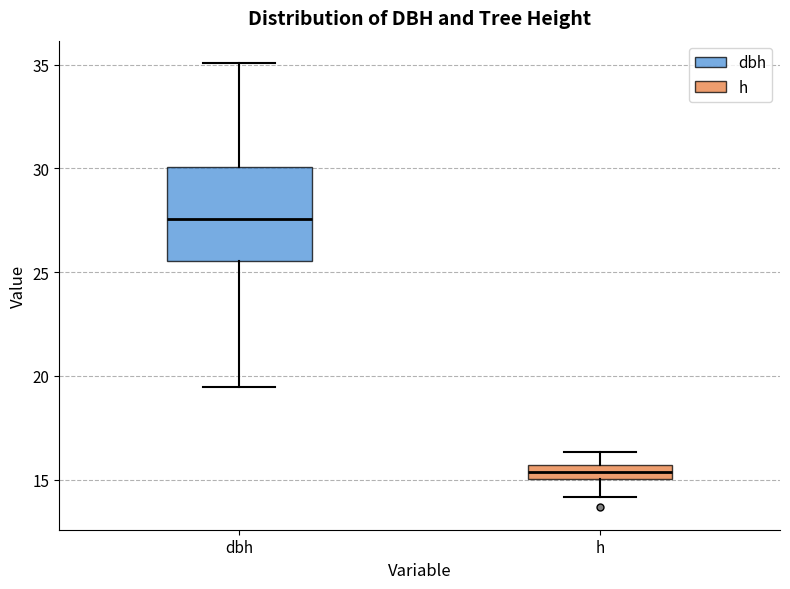

Where does the median line of the box for dbh sit on the y-axis? The values are not printed on the chart, so give them approximately, as read against the axis.

27.5